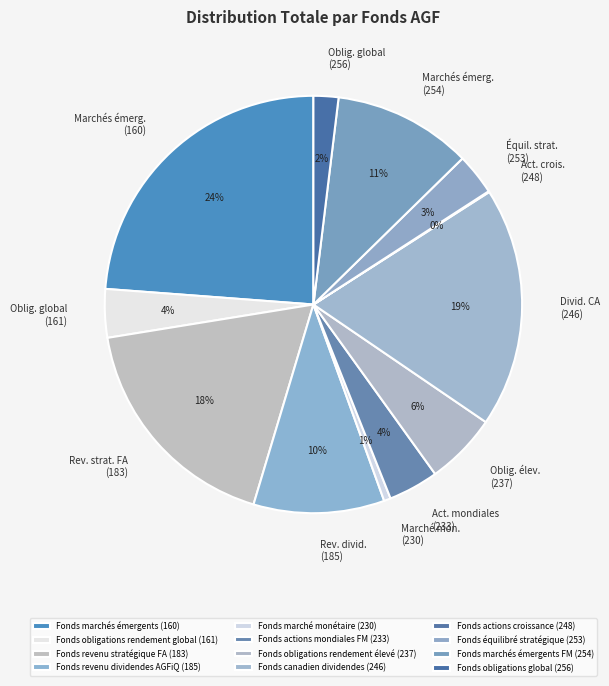

True or false: Fonds obligations global (256) accounts for 2% of the total.

True